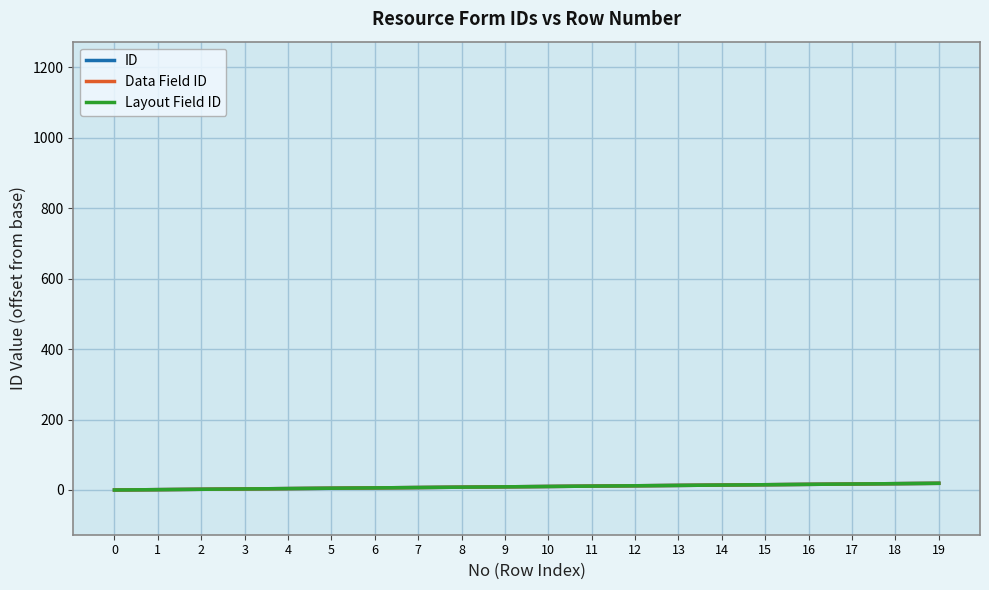

Is this an area chart (filled region under the line)?

No